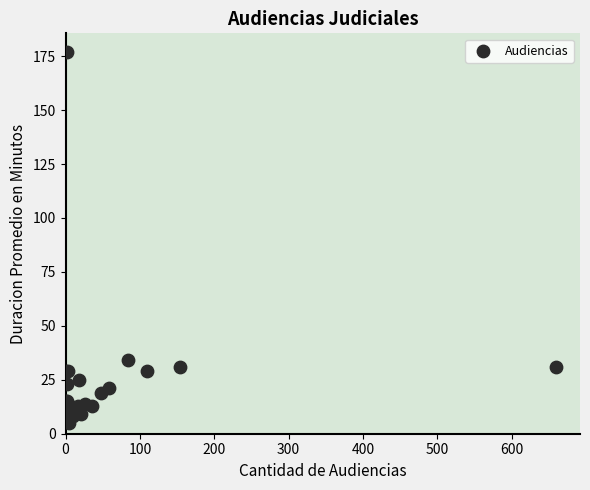

What Y value in the scatter plot is closest to 91?

34